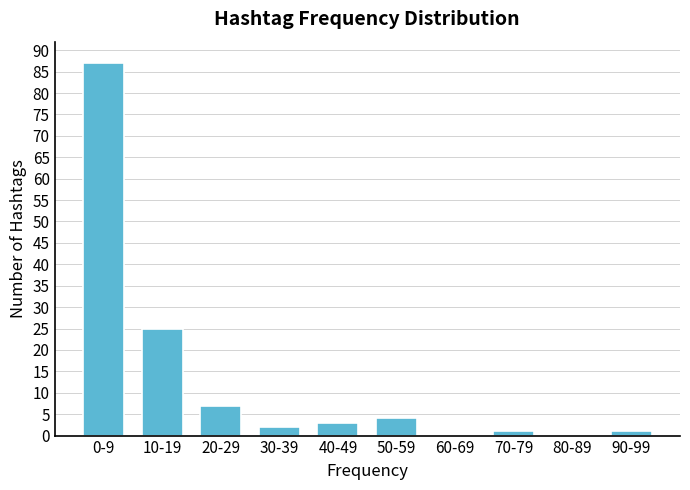

Reading right to left, extract all data points from this chart.

90-99=1	80-89=0	70-79=1	60-69=0	50-59=4	40-49=3	30-39=2	20-29=7	10-19=25	0-9=87